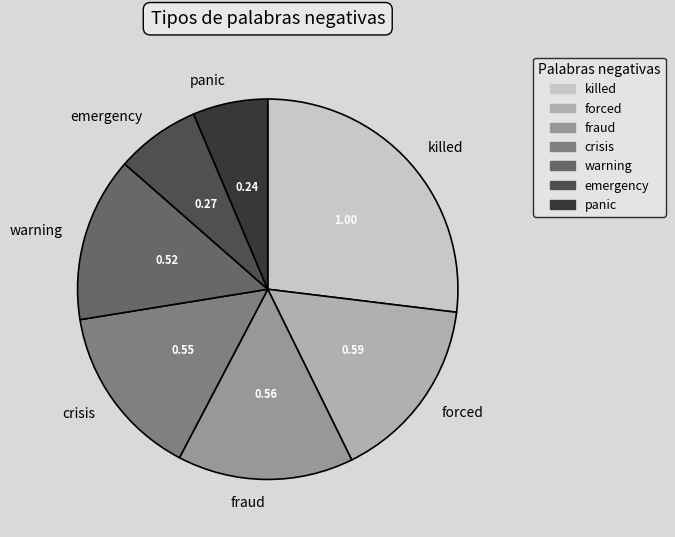

What is the largest slice in the pie chart?

killed